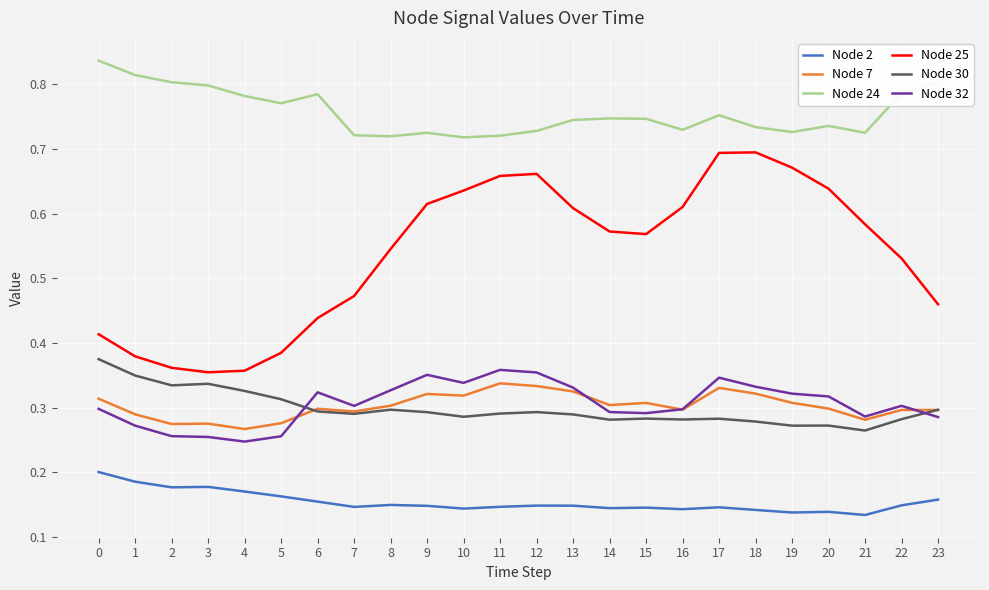

Which series has the largest range (max minus min)?

Node 25